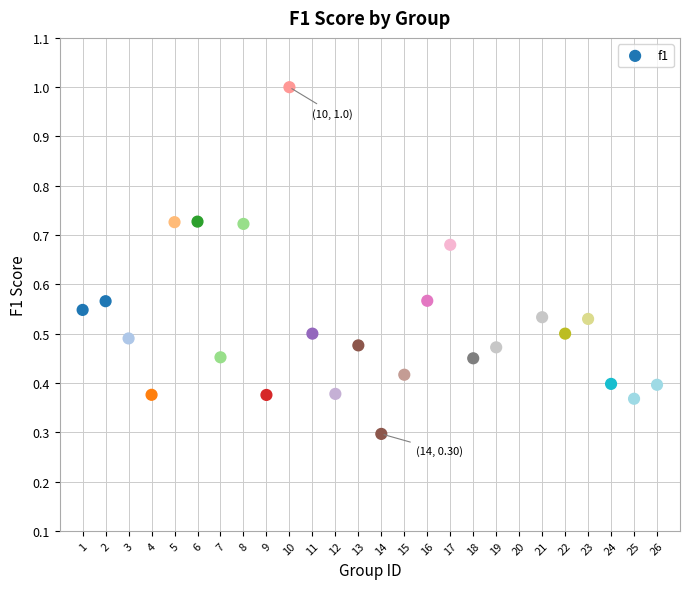

What Y value in the scatter plot is closest to 0?

0.3